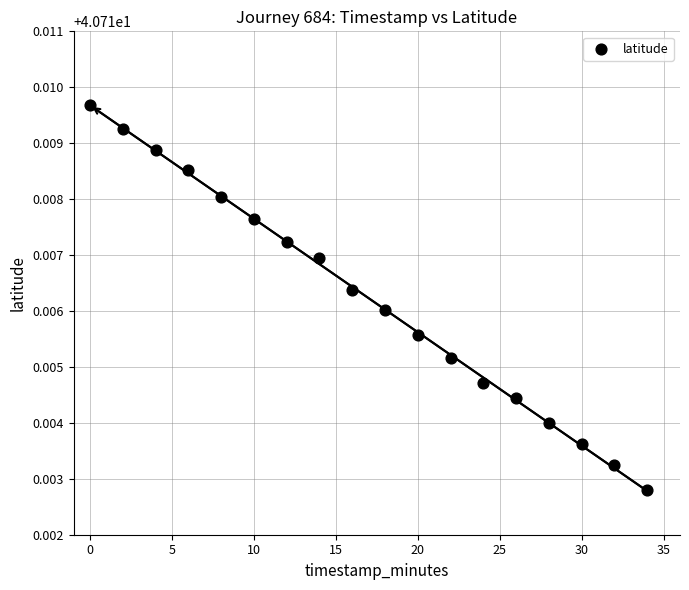

What is the range of X values (max minus min)?

34.0